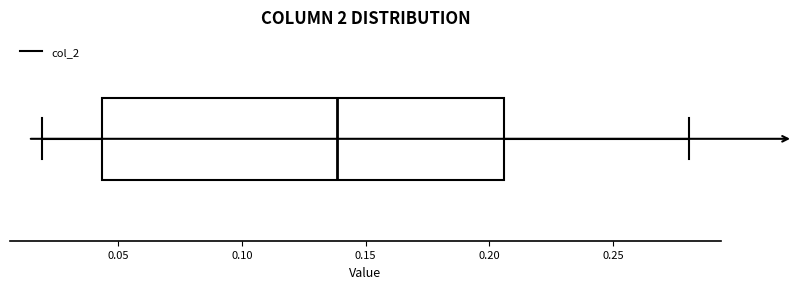

Transcribe this box plot: give where the median line is, the range the box spans, and where the two whiskers end, as read against the x-axis. The values are not printed on the chart, so give them approximately, as read against the axis.

median 0.140, box 0.045 to 0.205, whiskers 0.020 to 0.280